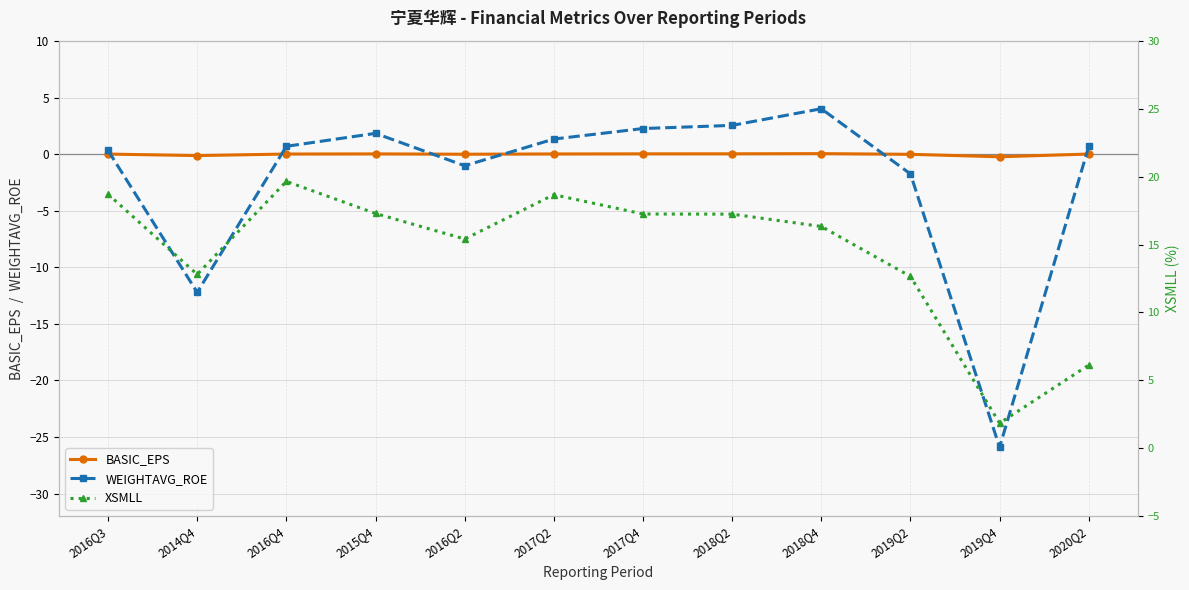

What is the difference between the maximum and minimum values in the WEIGHTAVG_ROE series?

29.9